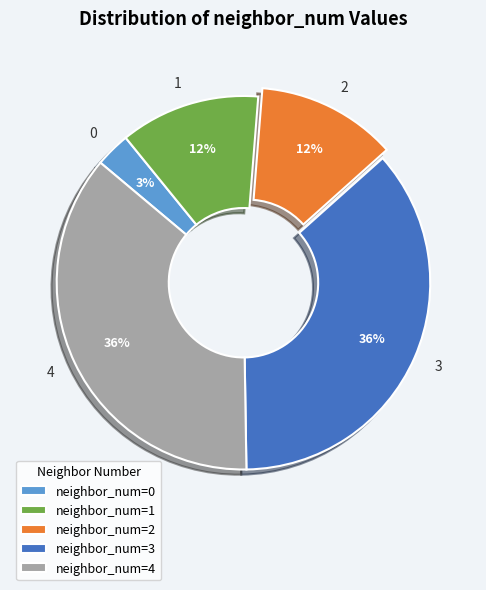

To the nearest percent, what percentage of the pie is 2?

12%